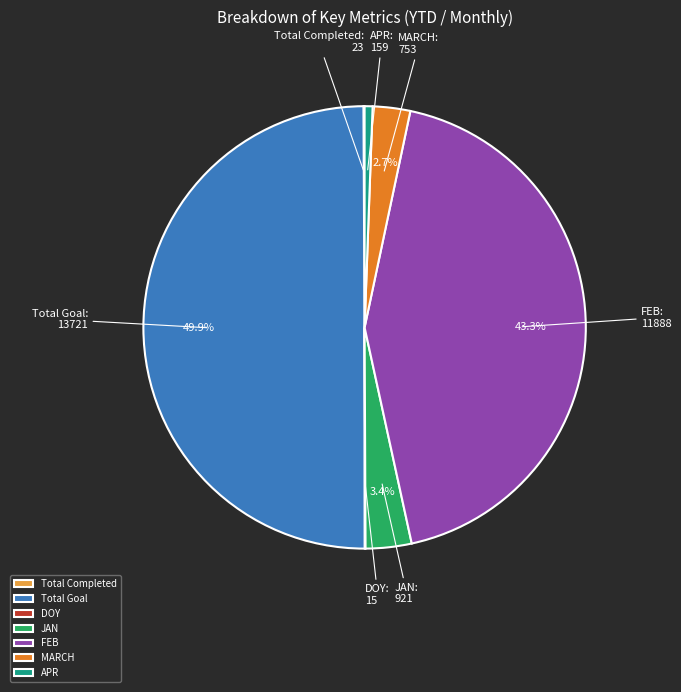

Does APR represent more than half of the total?

No